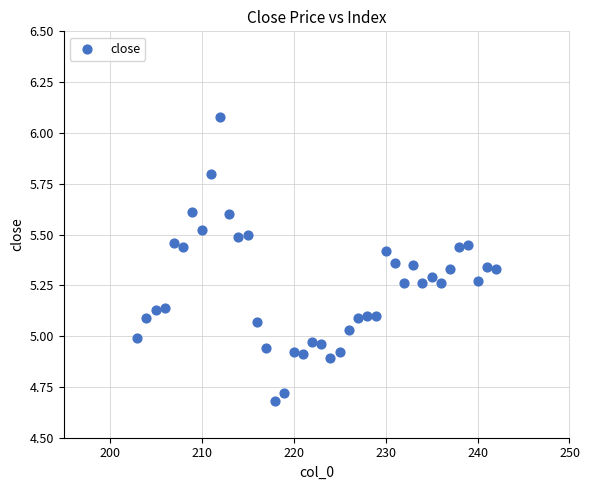

What is the range of Y values (max minus min)?

1.4